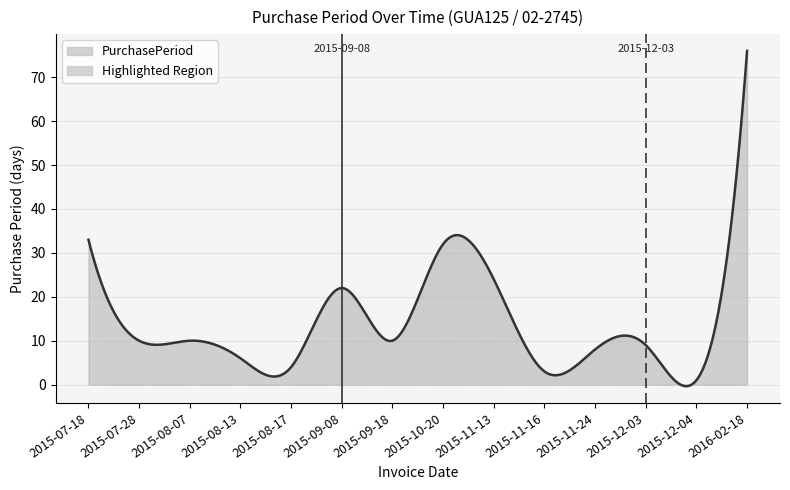

Reading left to right, extract all data points from this chart.

33	10	10	6	4	22	10	32	24	3	8	9	1	76